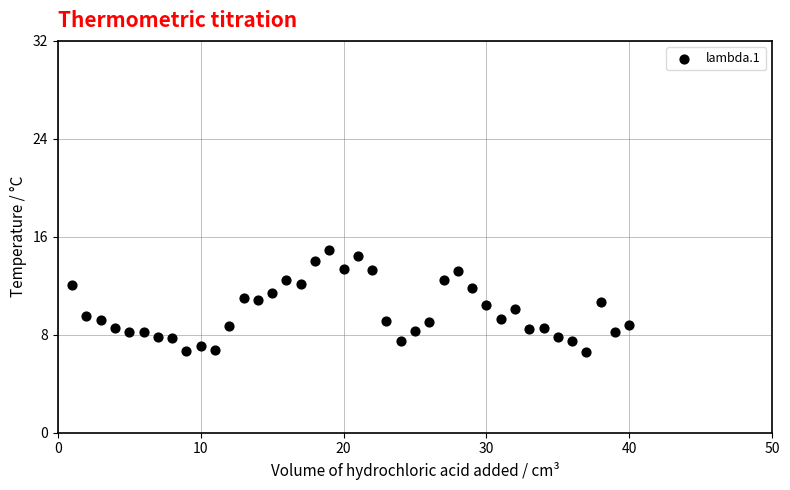

What is the range of Y values (max minus min)?

8.3